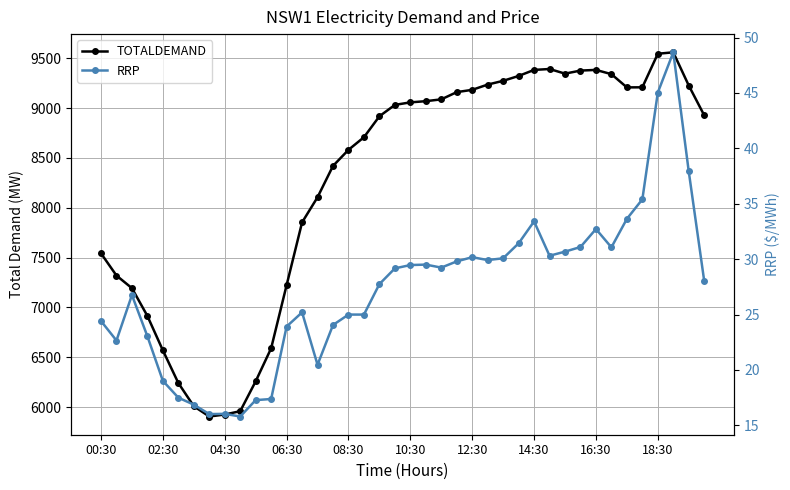

How many categories are shown in the chart?

40